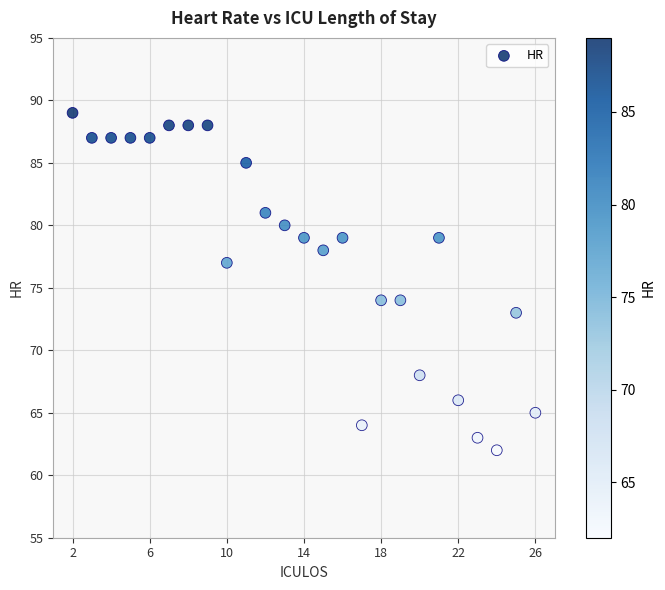

What is the range of X values (max minus min)?

24